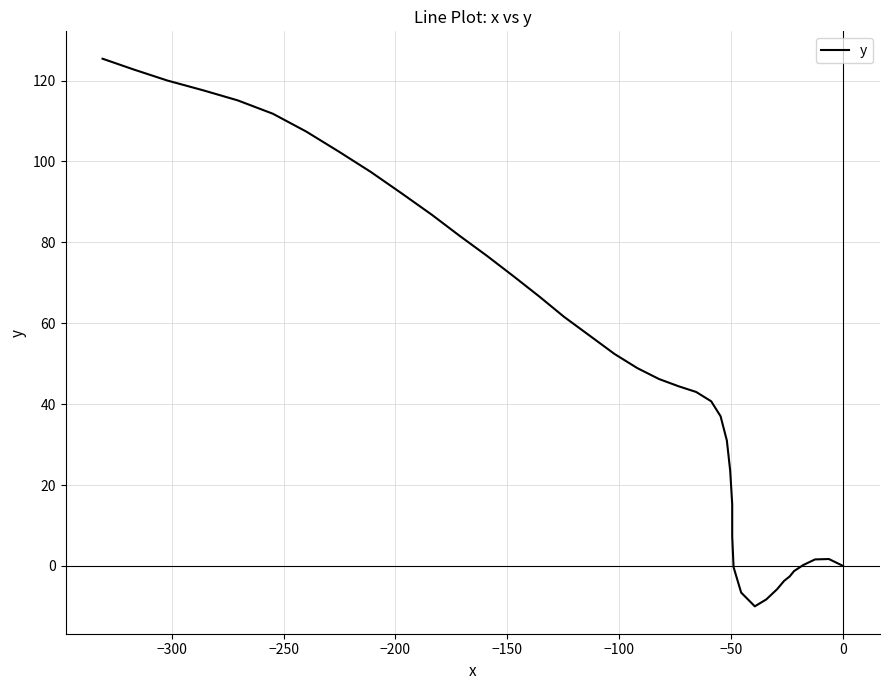

How many interior local valleys (lower than both neighbors) does the data have?

1